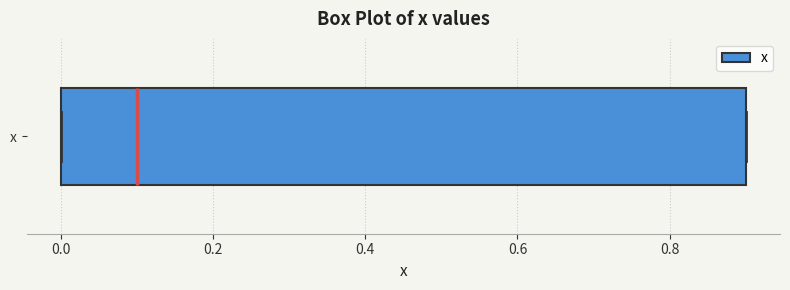

Read this box plot against the x-axis: the position of the median line, the range covered by the box, and the ends of both whiskers. The values are not printed on the chart, so give them approximately, as read against the axis.

median 0.1, box 0.0 to 0.9, whiskers 0.0 to 0.9